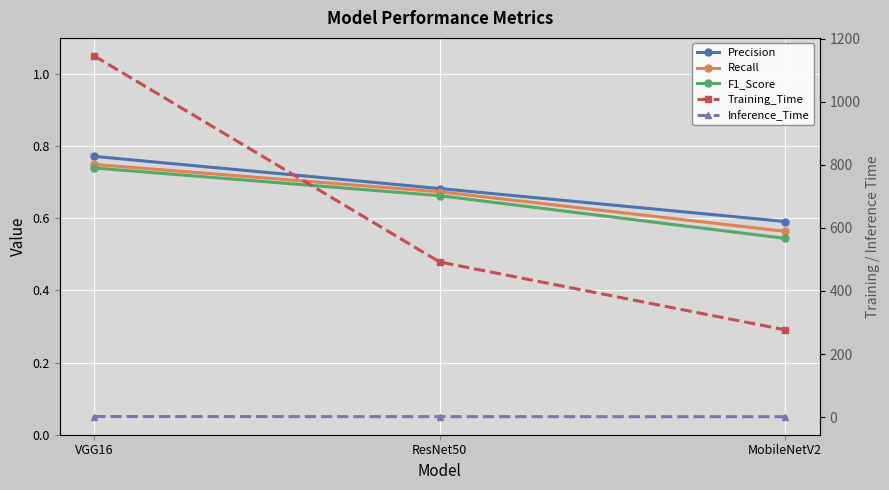

The Training_Time series shows 276.5 at MobileNetV2. True or false?

True